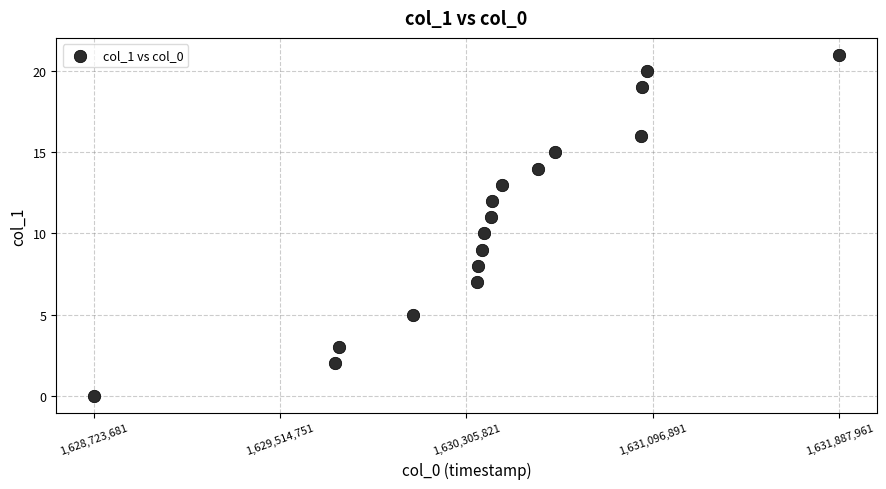

What is the range of Y values (max minus min)?

21